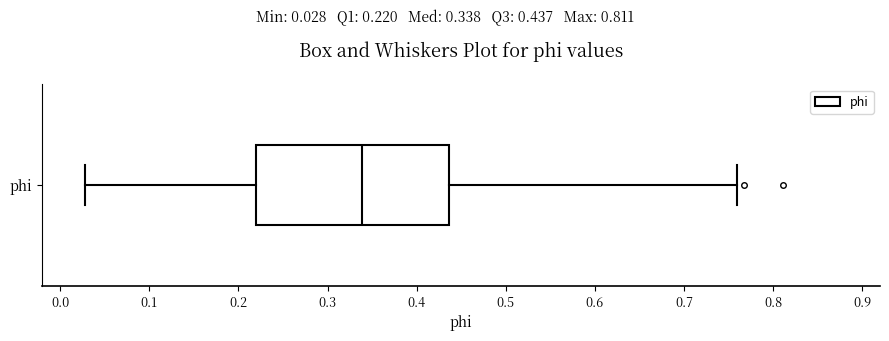

Where does the left whisker of the box for phi end on the x-axis? The values are not printed on the chart, so give them approximately, as read against the axis.

0.03